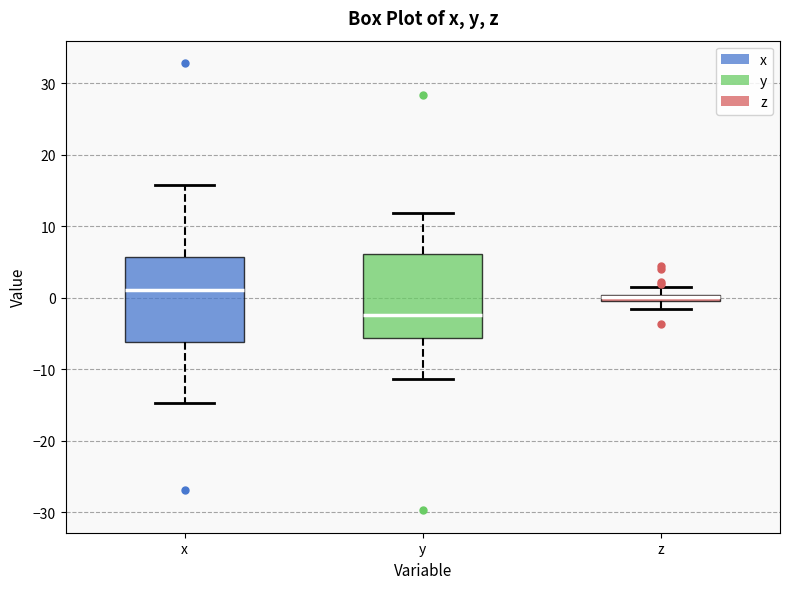

Where is the upper edge of the box for x on the y-axis? The values are not printed on the chart, so give them approximately, as read against the axis.

6